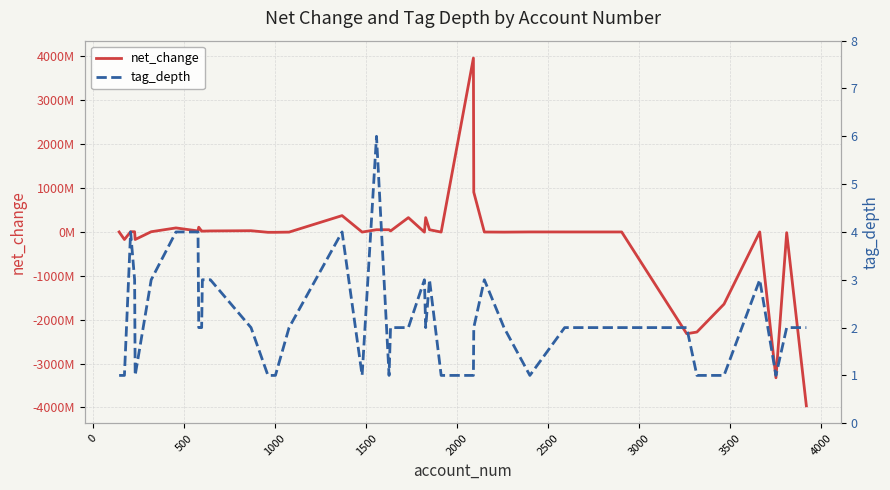

At 1500, list the series in order from largest to smallest.

tag_depth, net_change